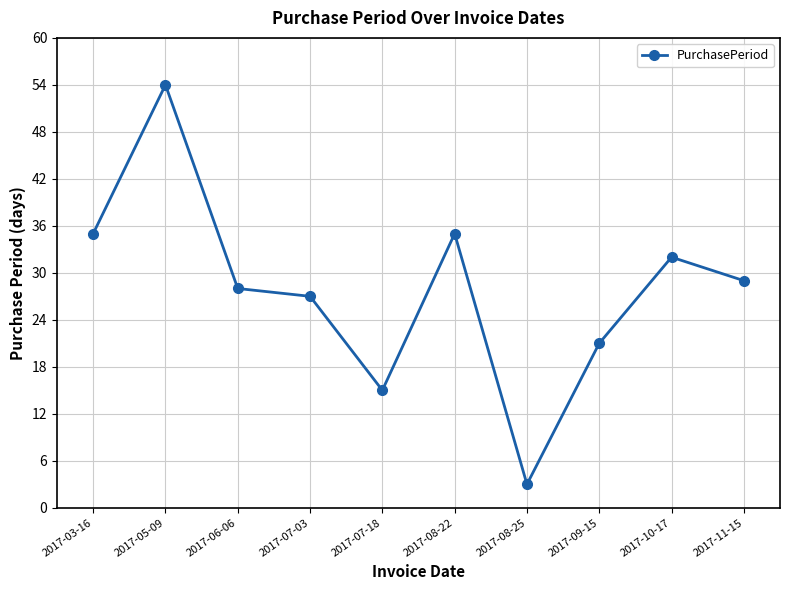

How many points are higher than both their immediate neighbors (excluding endpoints)?

3